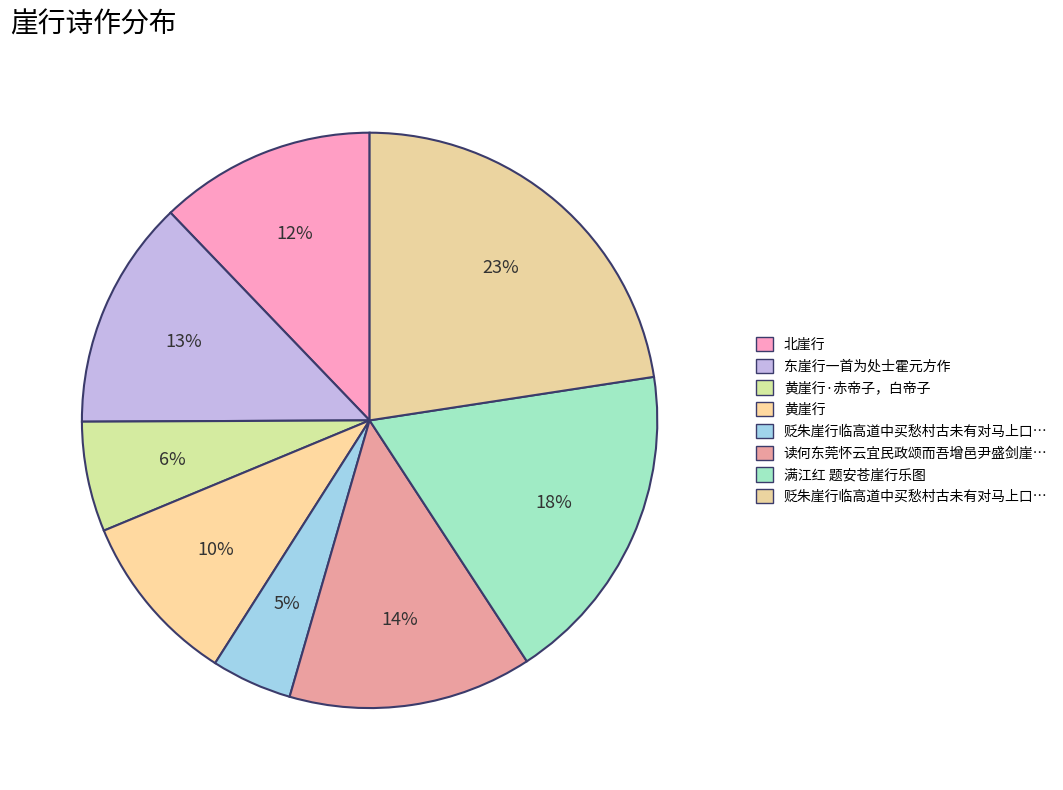

How many segments does this pie chart have?

8